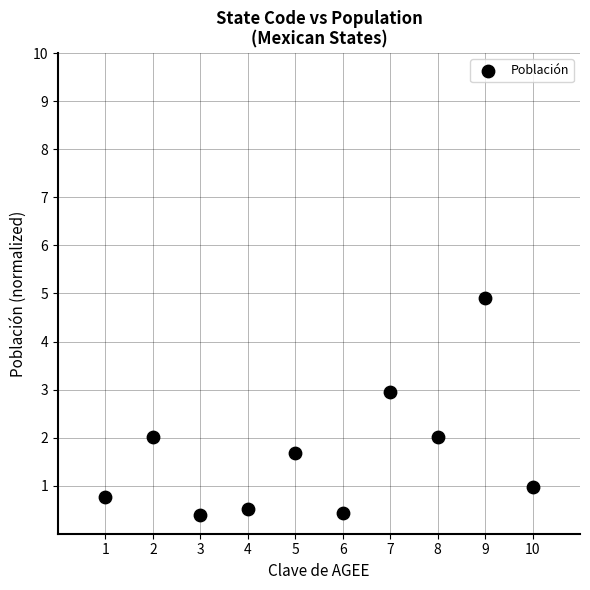

What is the range of Y values (max minus min)?

4.5